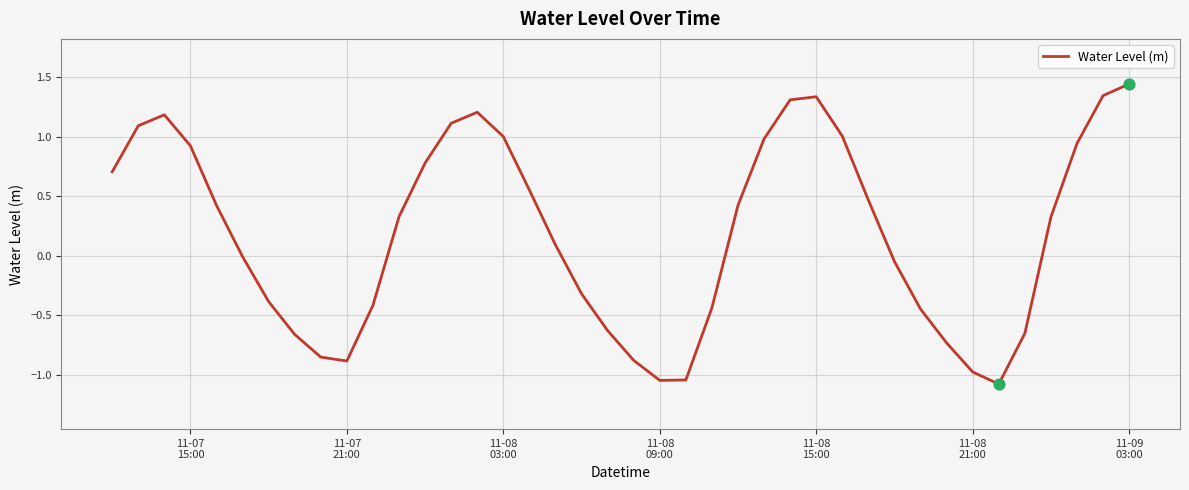

What is the difference between the maximum and minimum values?

2.5